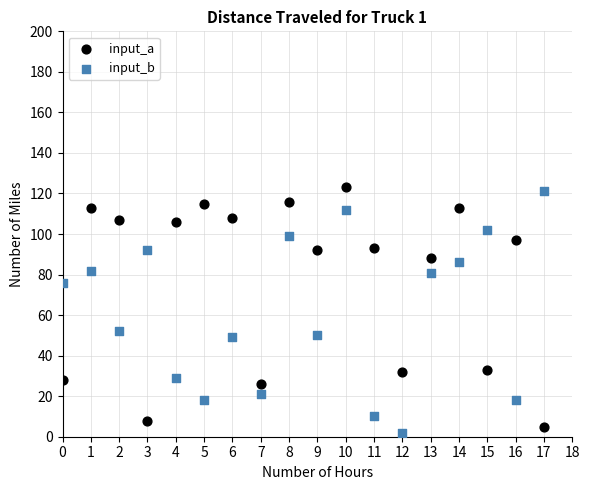

Across all data points, what is the range of Y values (max minus min)?

121